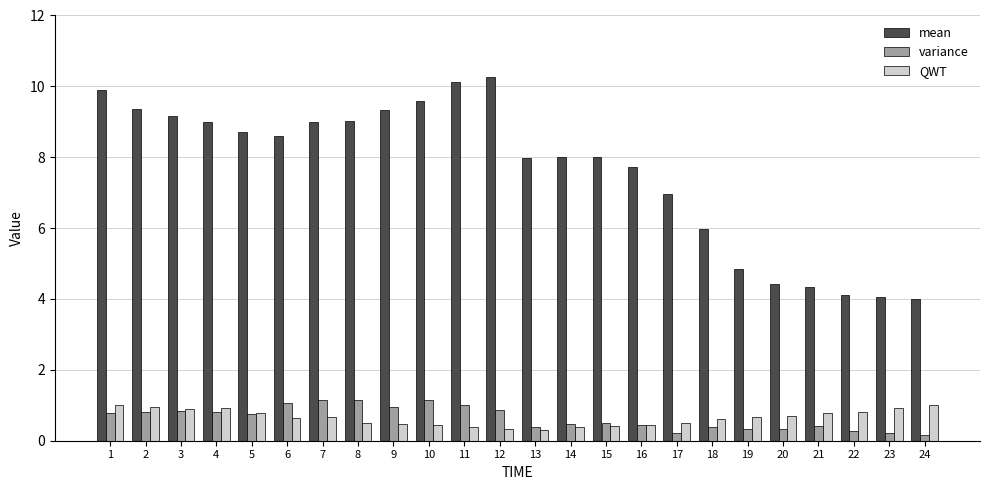

True or false: mean has a value of 4.4 at 20.

True